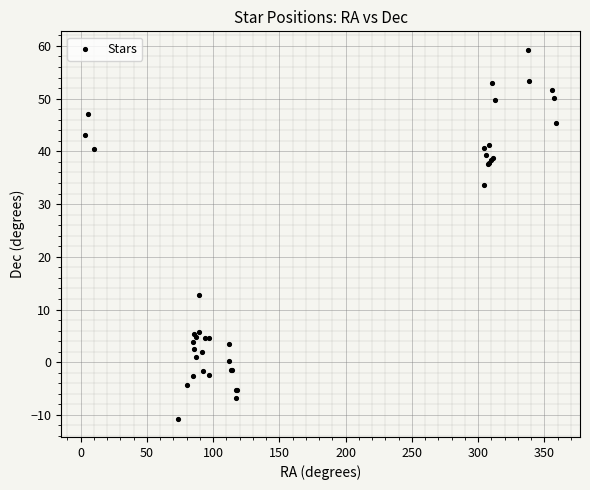

What Y value in the scatter plot is closest to 24?

33.6